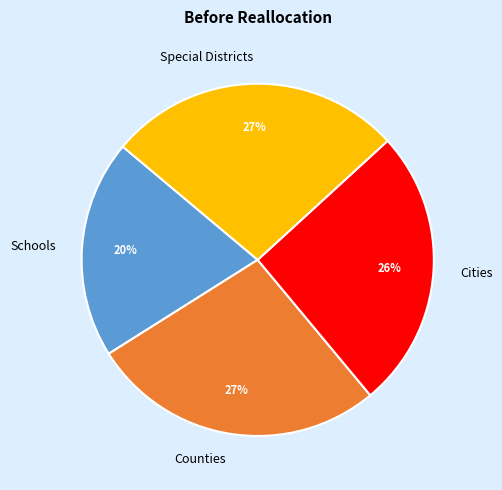

Is Schools the majority of the pie?

No